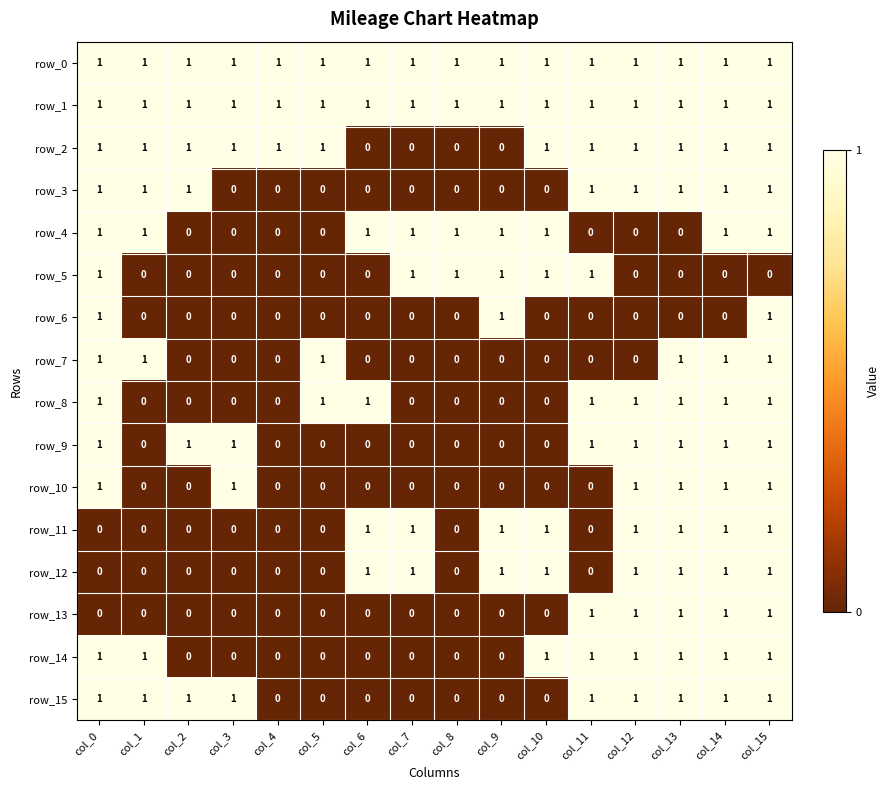

Which category has the highest value in the row_3 series?

col_0